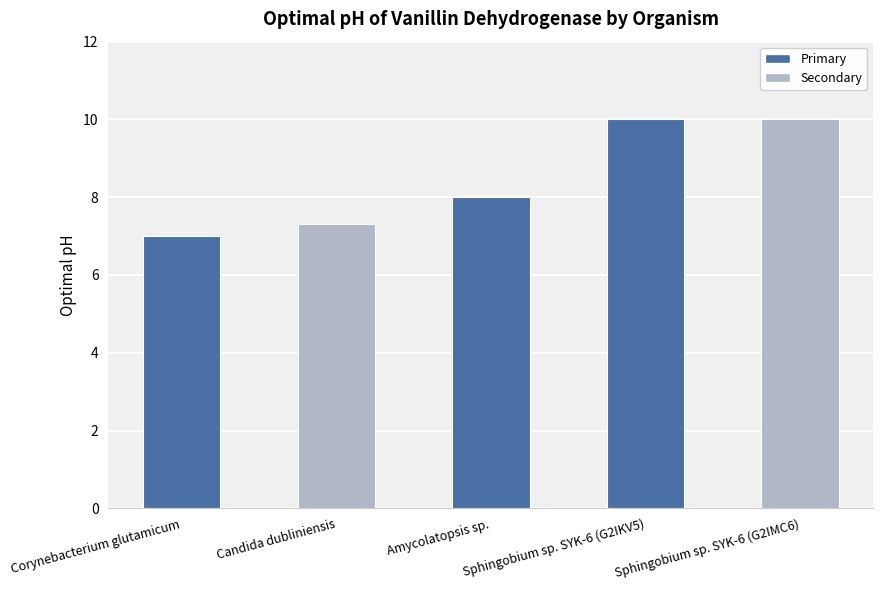

What is the smallest value displayed?

7.0